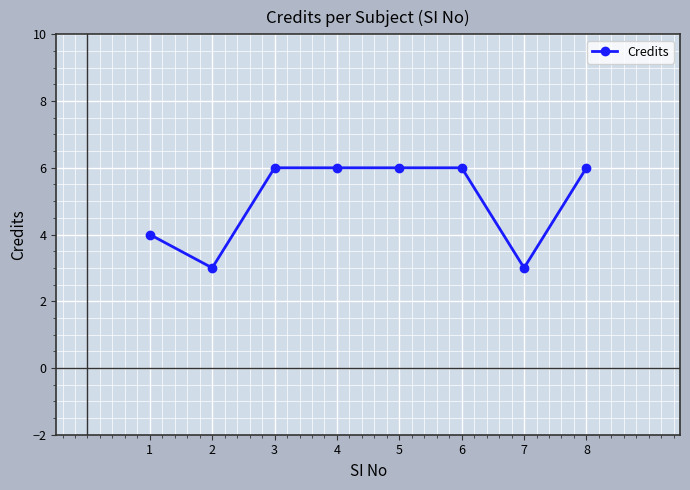

Which has a higher value, 5 or 2?

5